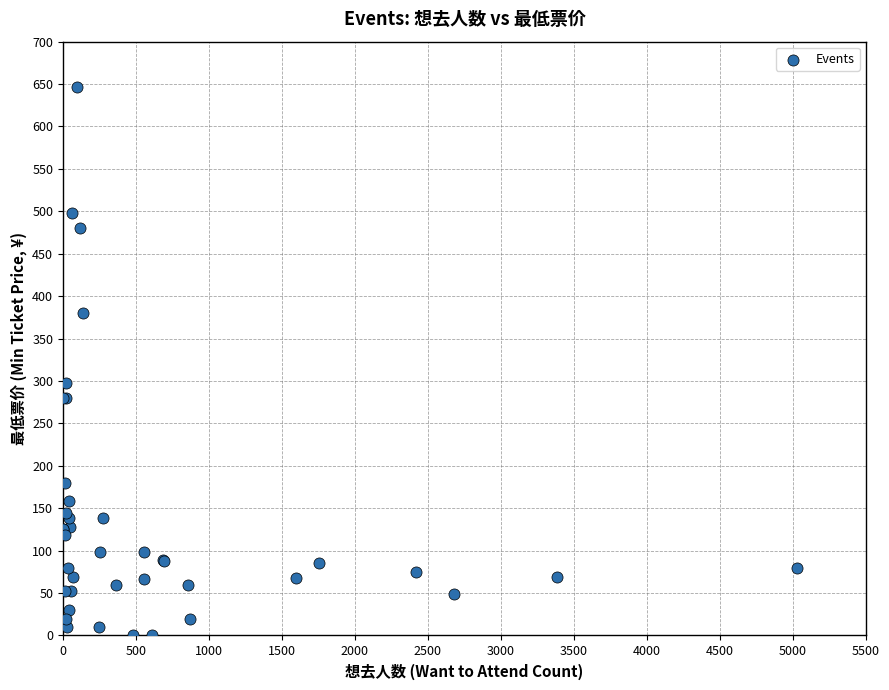

What Y value in the scatter plot is closest to 323?

298.0